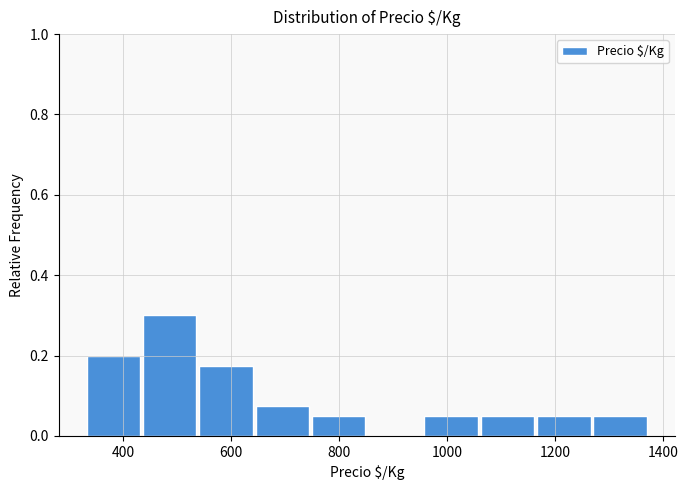

Over which range of the x-axis is the bar tallest?

440 to 540